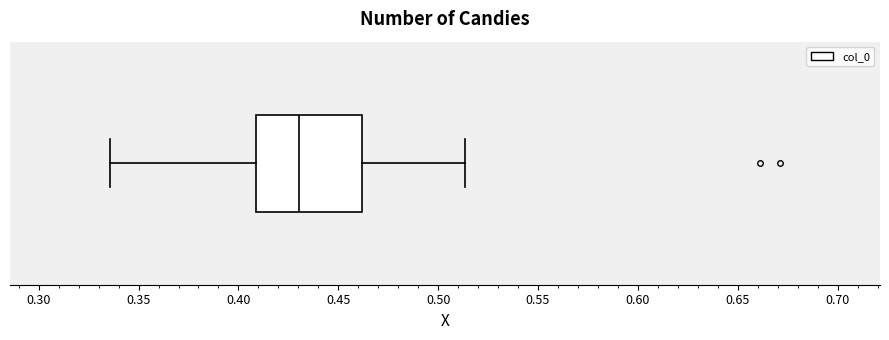

Read this box plot against the x-axis: the position of the median line, the range covered by the box, and the ends of both whiskers. The values are not printed on the chart, so give them approximately, as read against the axis.

median 0.430, box 0.410 to 0.460, whiskers 0.335 to 0.515